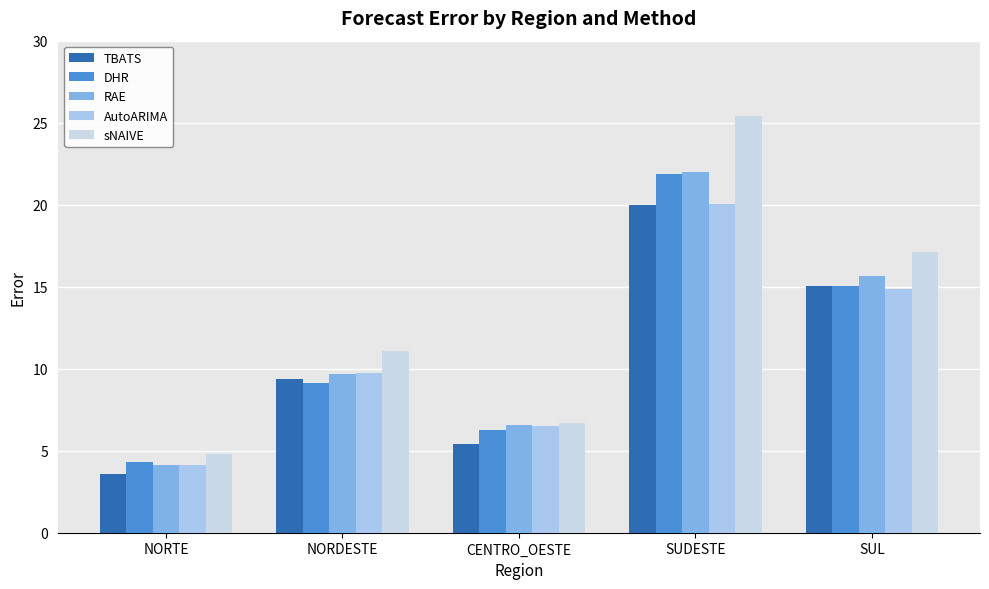

Reading left to right, list all the values displayed in this chart.

TBATS: NORTE=3.6	NORDESTE=9.4	CENTRO_OESTE=5.4	SUDESTE=20.0	SUL=15.1
DHR: NORTE=4.3	NORDESTE=9.1	CENTRO_OESTE=6.3	SUDESTE=21.9	SUL=15.1
RAE: NORTE=4.1	NORDESTE=9.7	CENTRO_OESTE=6.6	SUDESTE=22.0	SUL=15.7
AutoARIMA: NORTE=4.1	NORDESTE=9.7	CENTRO_OESTE=6.5	SUDESTE=20.0	SUL=14.9
sNAIVE: NORTE=4.8	NORDESTE=11.1	CENTRO_OESTE=6.7	SUDESTE=25.4	SUL=17.1